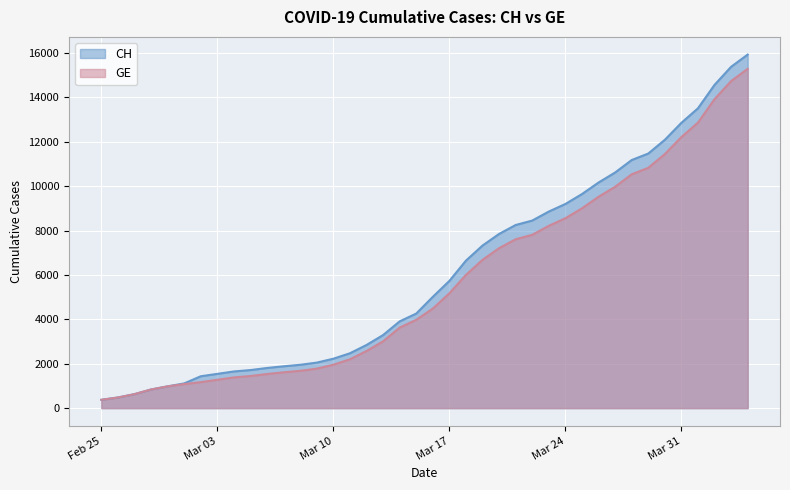

True or false: CH and GE intersect in this chart.

False